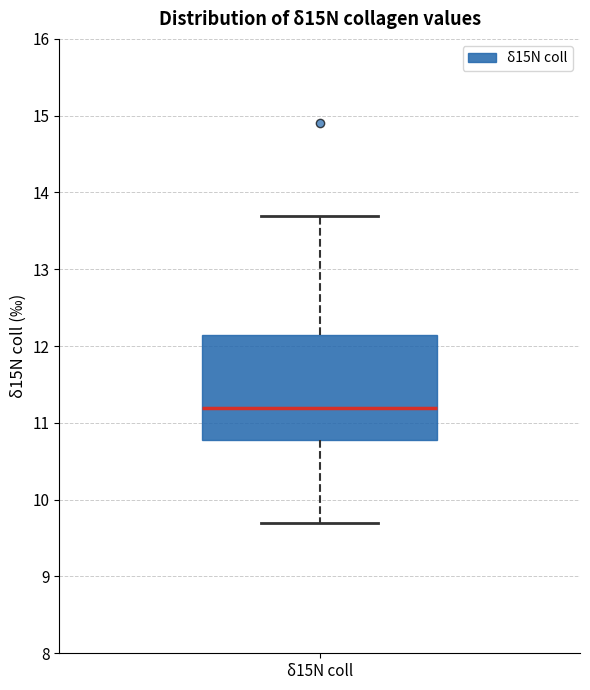

Where is the upper edge of the box for δ15N coll on the y-axis? The values are not printed on the chart, so give them approximately, as read against the axis.

12.2